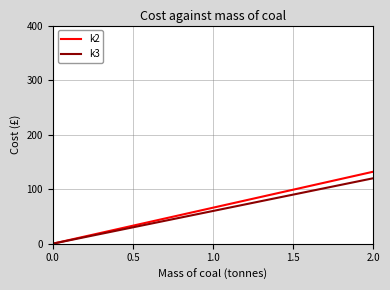

Which series has the widest spread of values?

k2